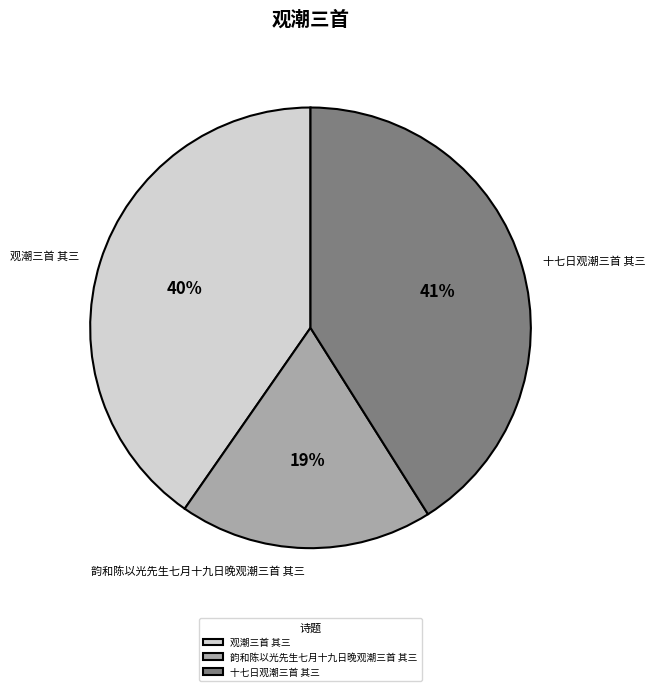

What percentage is the 韵和陈以光先生七月十九日晚观潮三首 其三 slice, to the nearest percent?

19%